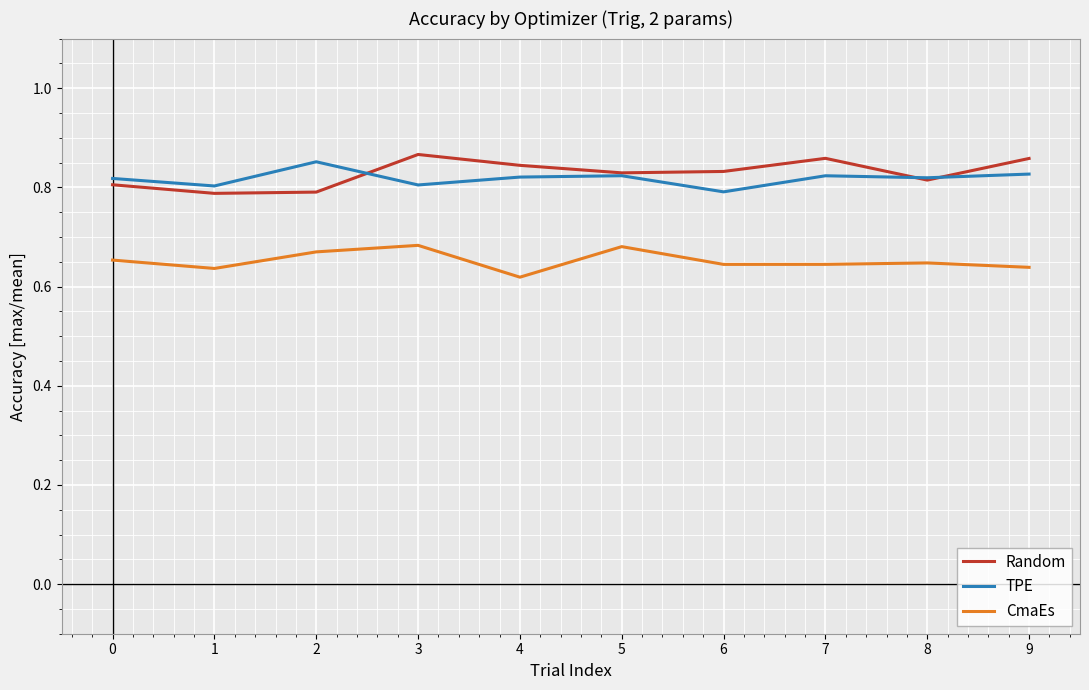

True or false: CmaEs and Random cross at least once.

False